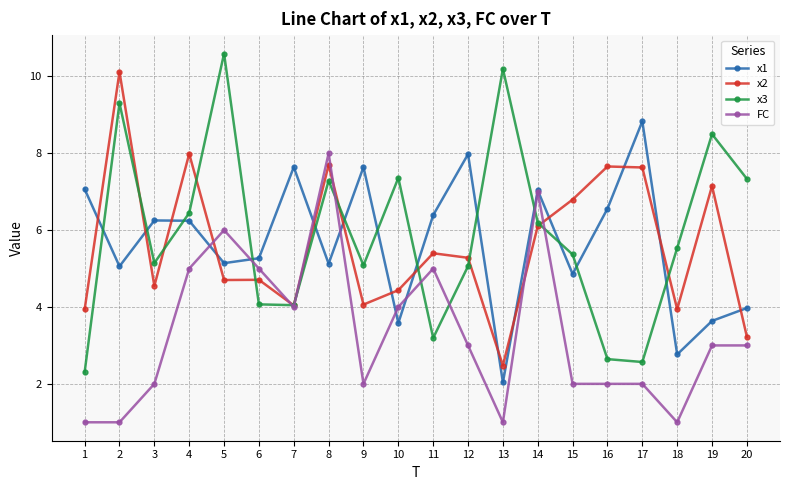

In x1, how many points are higher than both neighbors (excluding endpoints)?

6